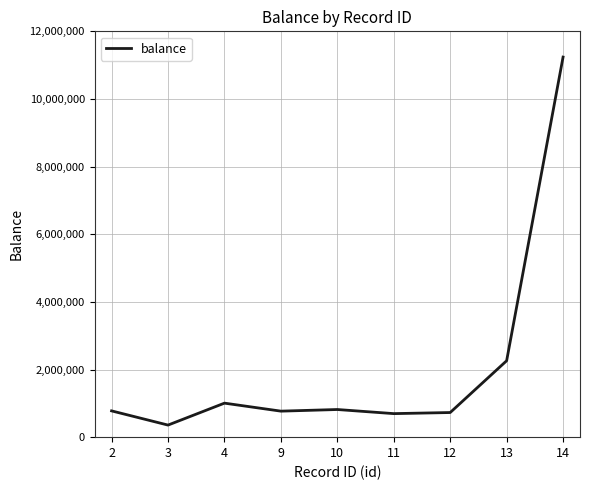

True or false: the data shows 19064076 at 14.

False